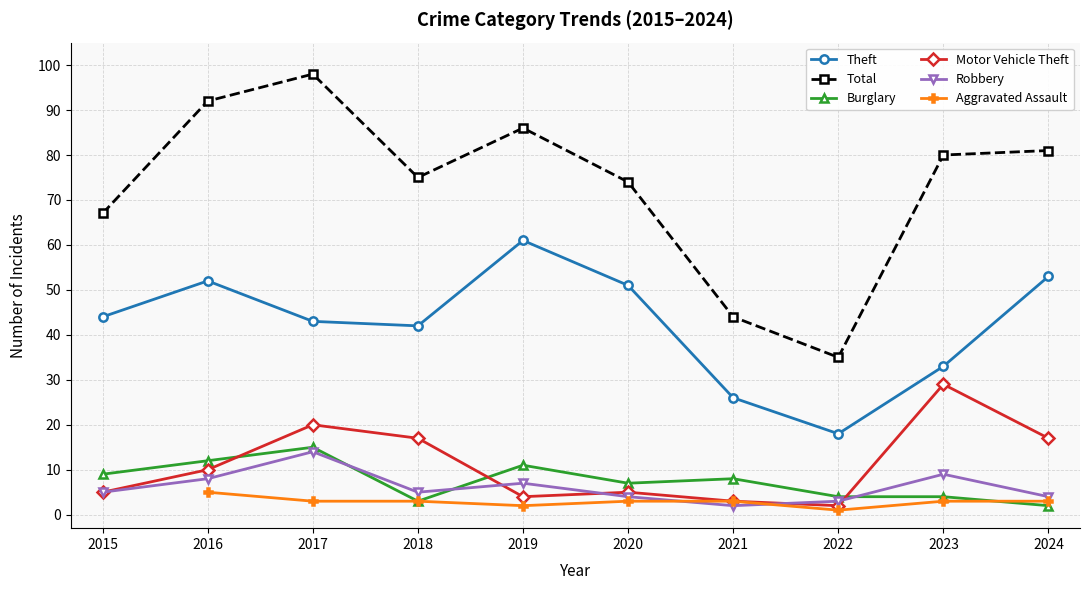

Which series has the largest total across all categories?

Total